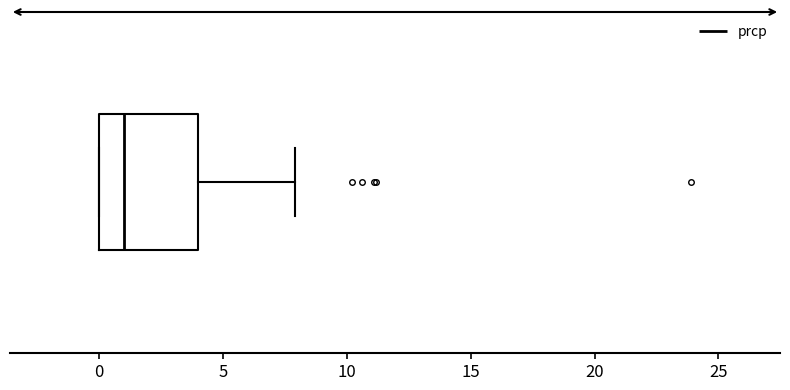

Where is the left edge of the box on the x-axis? The values are not printed on the chart, so give them approximately, as read against the axis.

0